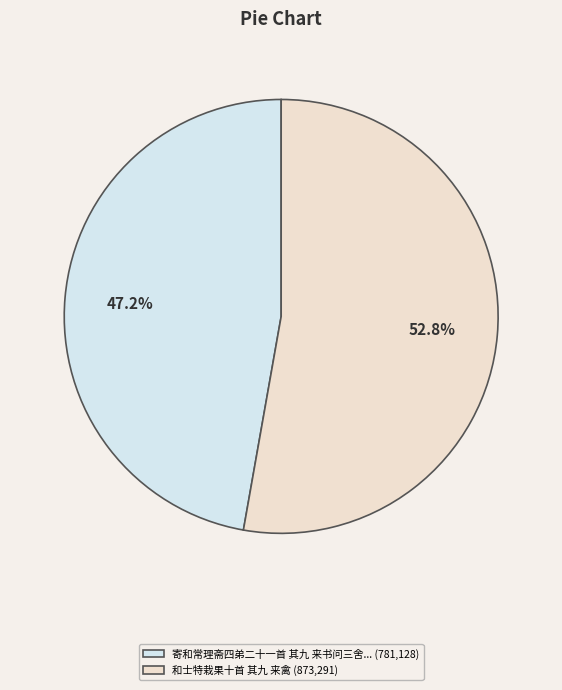

Is there any slice that represents more than half of the pie?

Yes